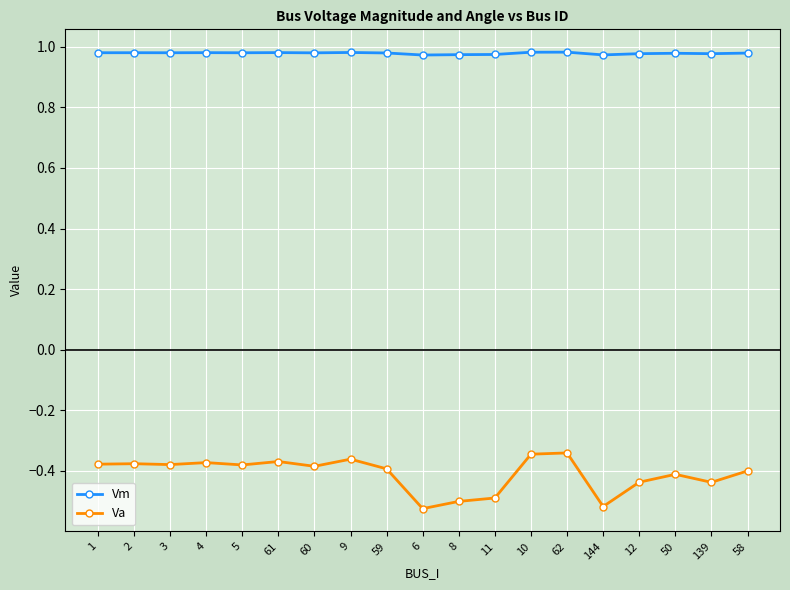

The value of Va at 11 is -0.5. True or false?

True